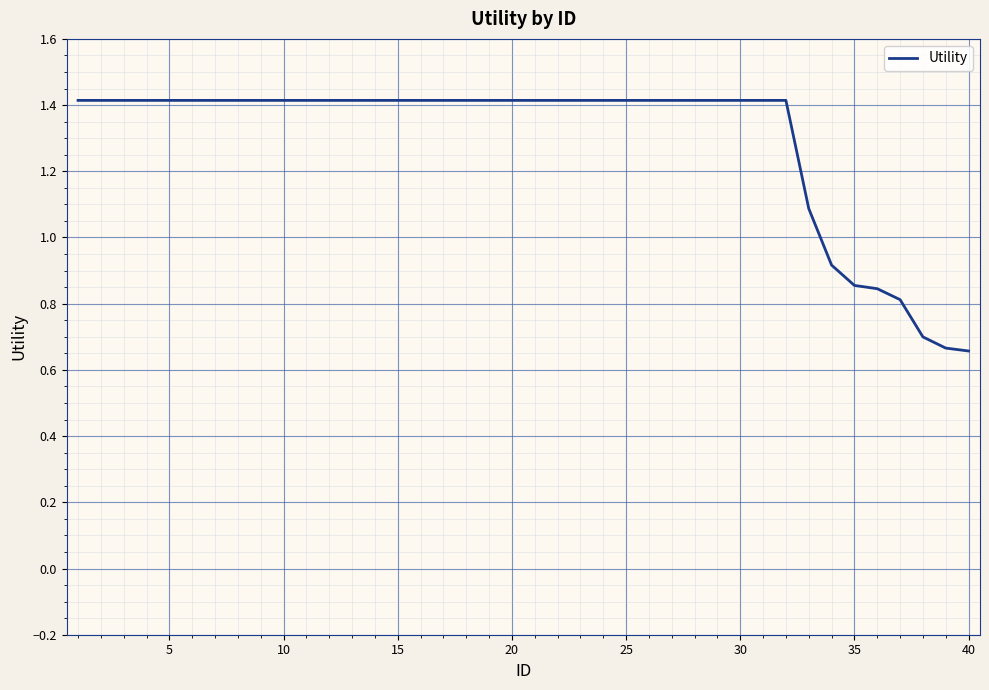

What is the maximum value shown in the chart?

1.4